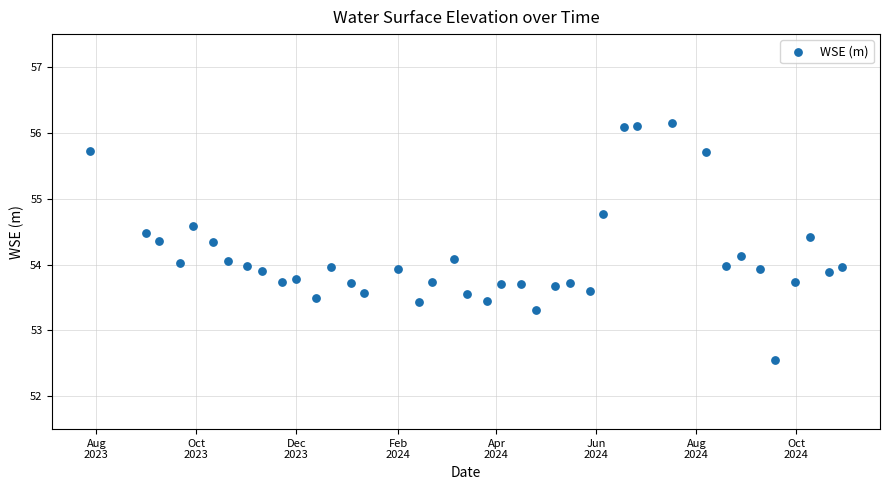

What is the range of X values (max minus min)?

459.0